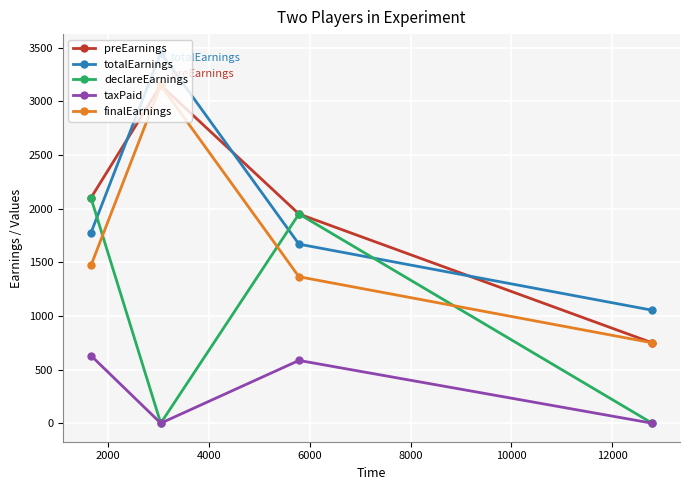

True or false: preEarnings and taxPaid cross at least once.

False